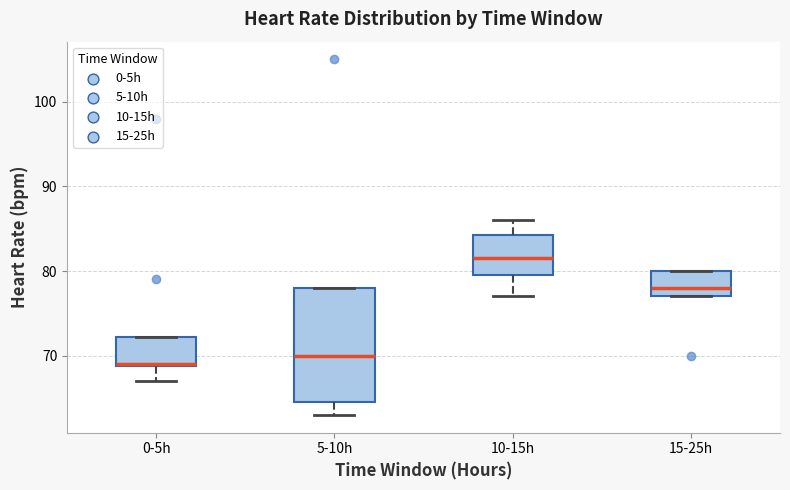

Reading left to right, read every box against the y-axis: the position of its median line, the range the box covers, and the ends of its whiskers. The values are not printed on the chart, so give them approximately, as read against the axis.

0-5h: median 69, box 69 to 72, whiskers 67 to 72
5-10h: median 70, box 65 to 78, whiskers 63 to 78
10-15h: median 82, box 80 to 84, whiskers 77 to 86
15-25h: median 78, box 77 to 80, whiskers 77 to 80